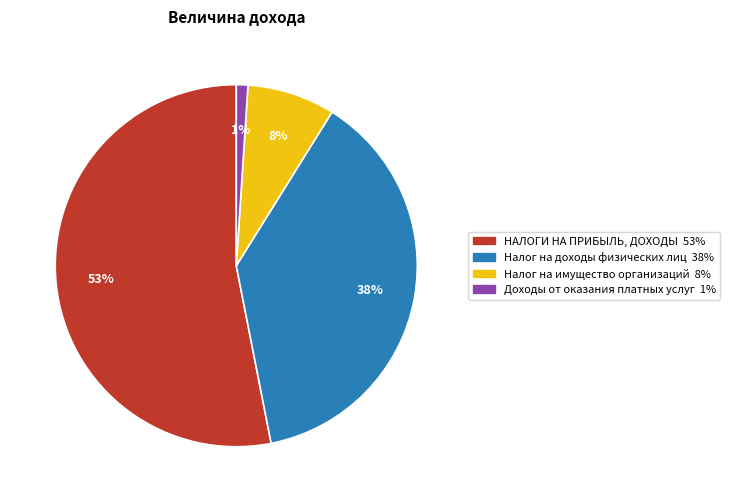

True or false: НАЛОГИ НА ПРИБЫЛЬ, ДОХОДЫ accounts for 60% of the total.

False